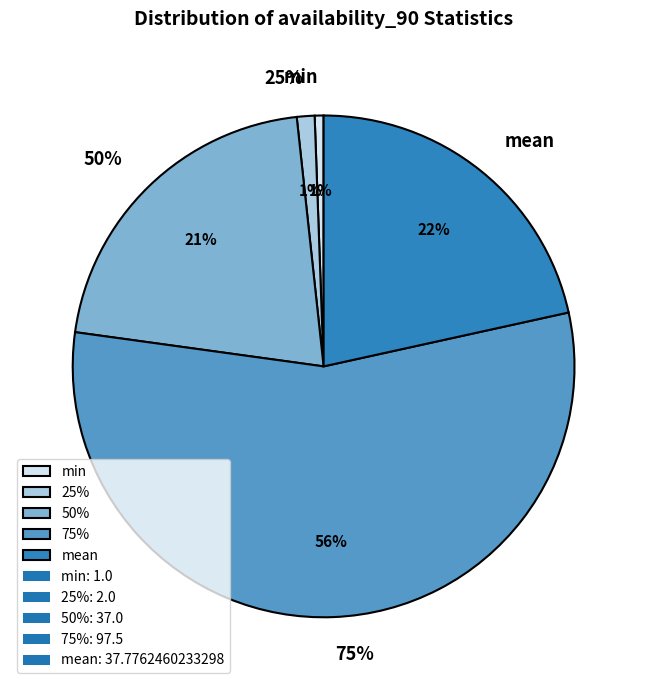

To the nearest percent, what is the difference between the largest and smallest slice percentages?

55%